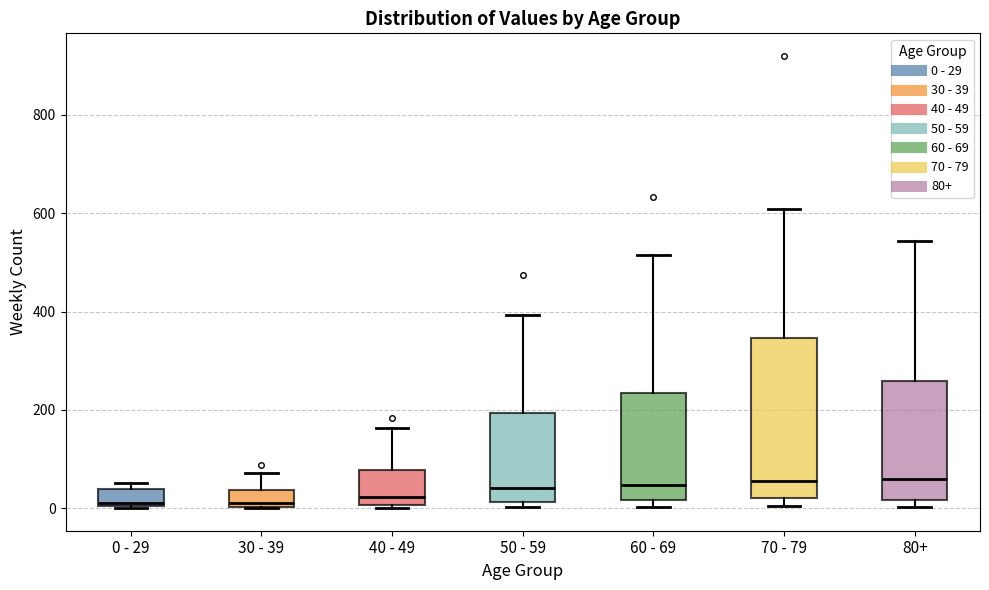

Which box is the tallest, from its lower edge to its upper edge?

70 - 79